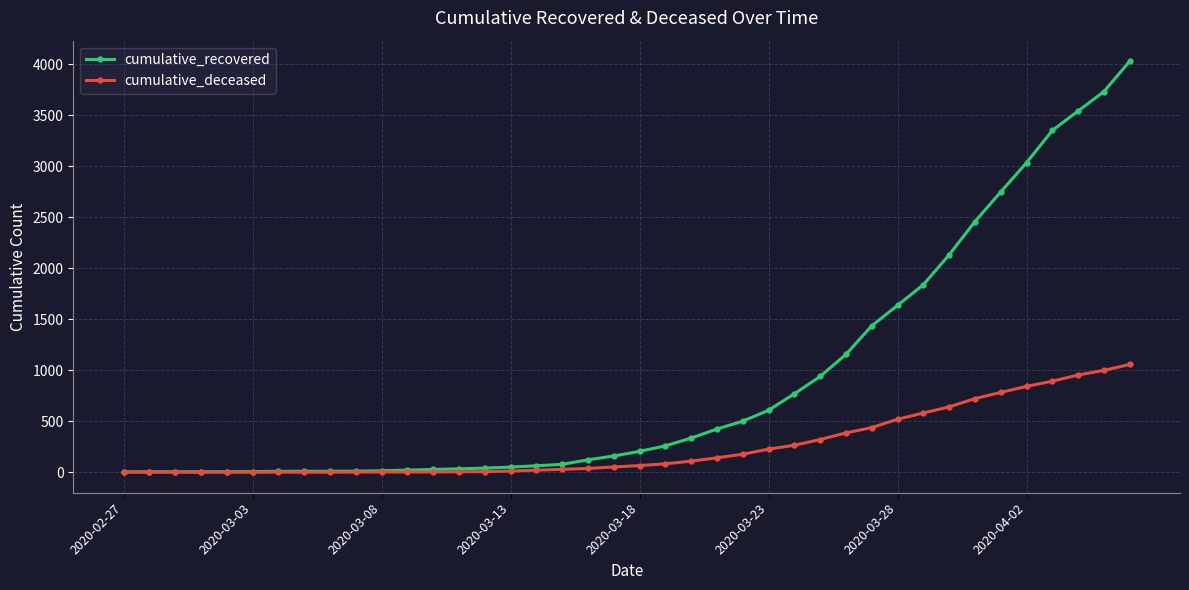

Does the chart display data point markers on the line(s)?

Yes